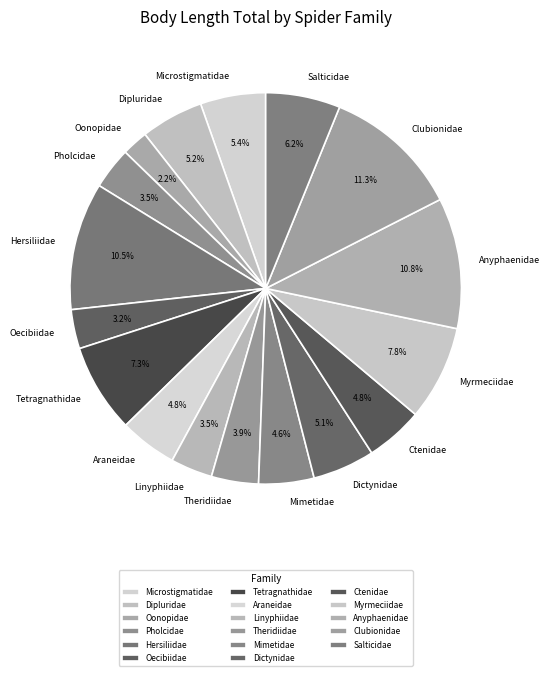

The Microstigmatidae slice represents 5% of the pie. True or false?

True